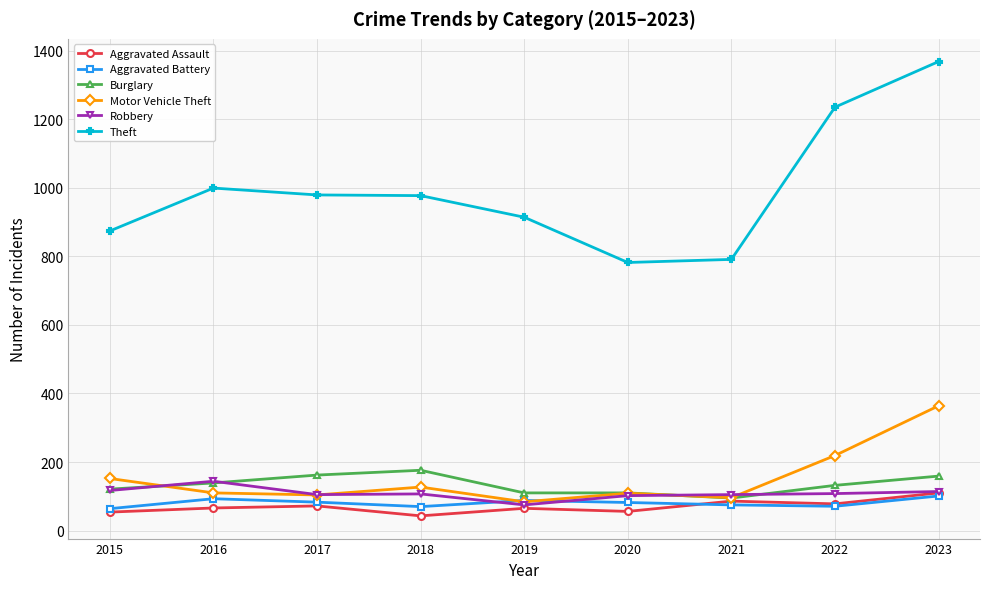

What is the total value across all series at 2022?

1843